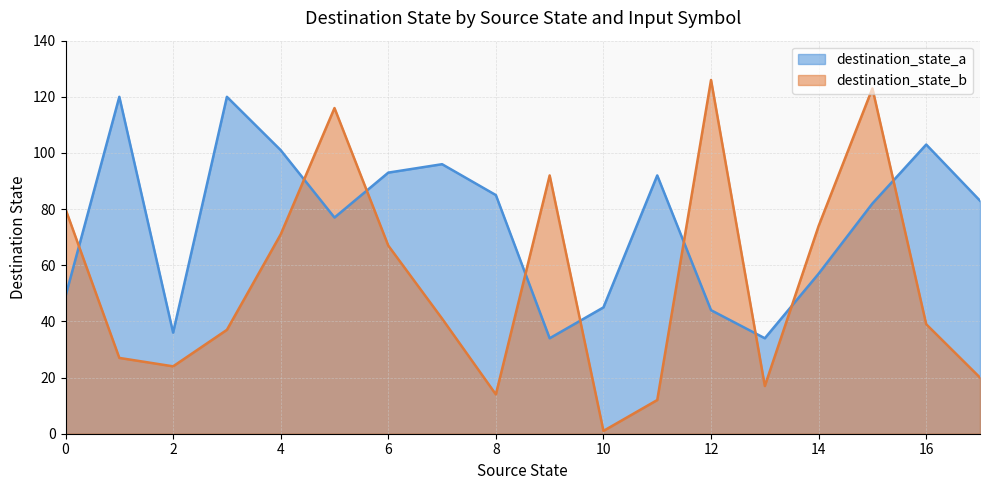

True or false: destination_state_a and destination_state_b intersect in this chart.

True